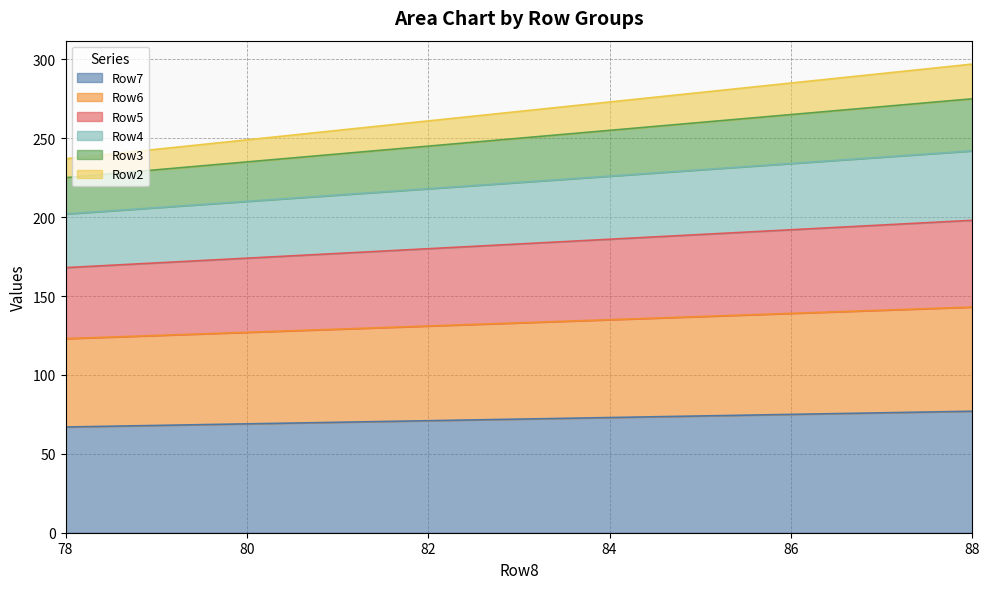

How many Row6 values are between 127 and 139?

7